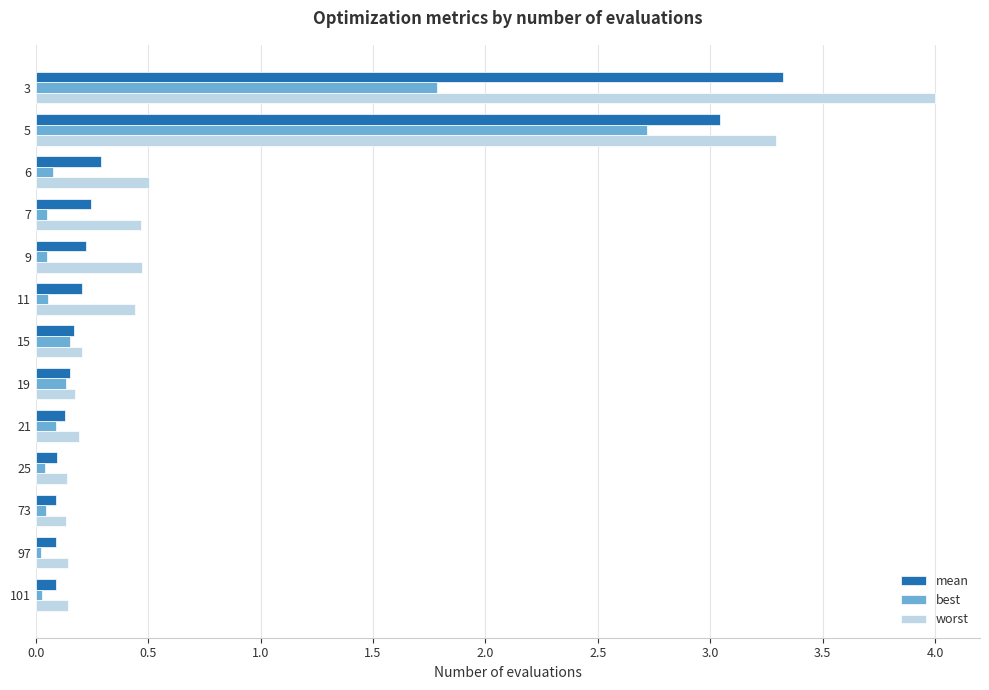

What is the difference between the maximum and minimum values in the worst series?

3.9